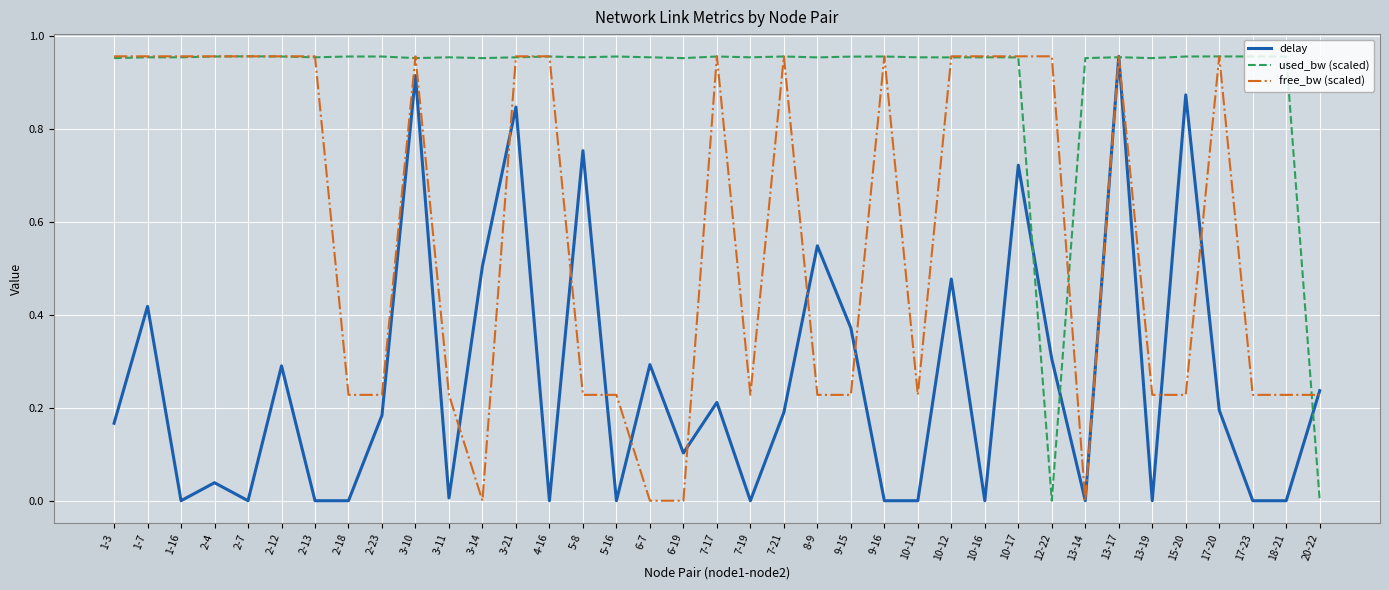

The delay series shows 1.4 at 3-10. True or false?

False